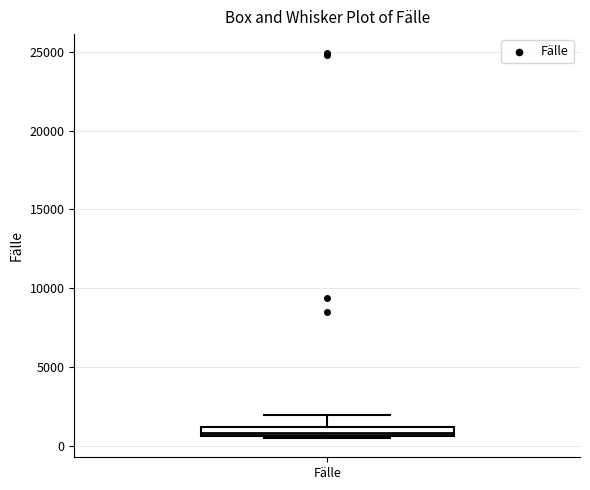

Where does the upper whisker of the box for Fälle end on the y-axis? The values are not printed on the chart, so give them approximately, as read against the axis.

2000